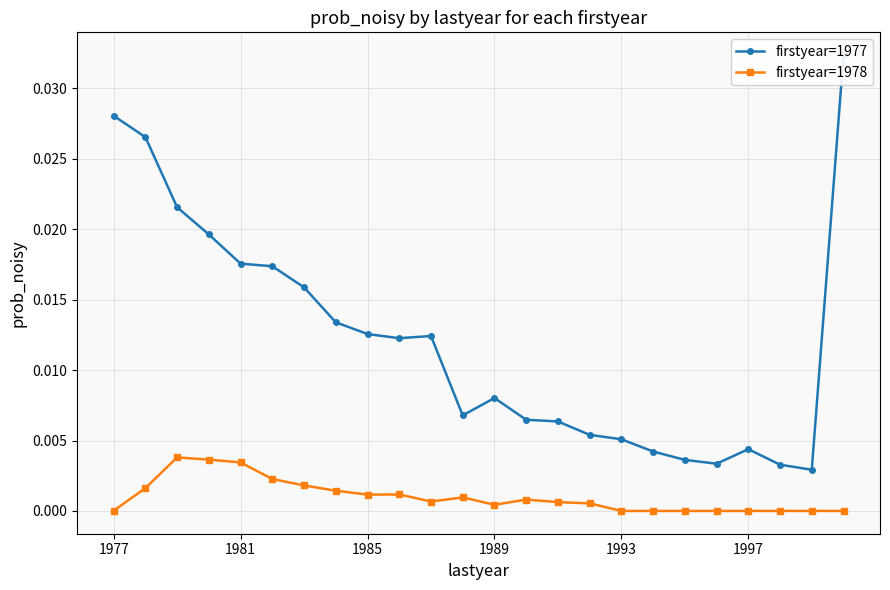

What is the label of the 24th point from the right?

1977